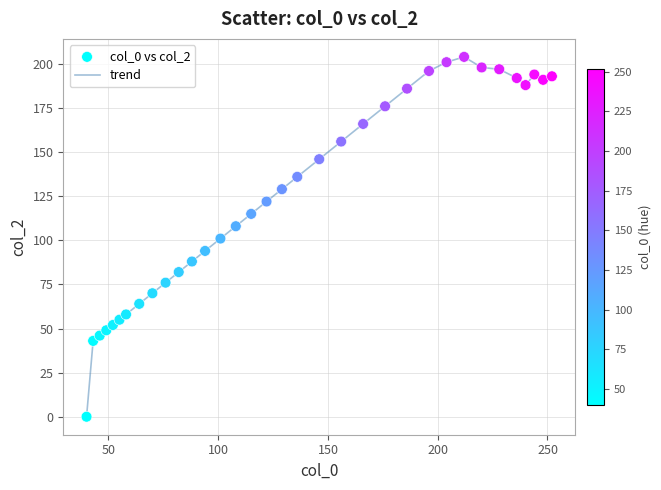

What is the greatest value displayed?

204